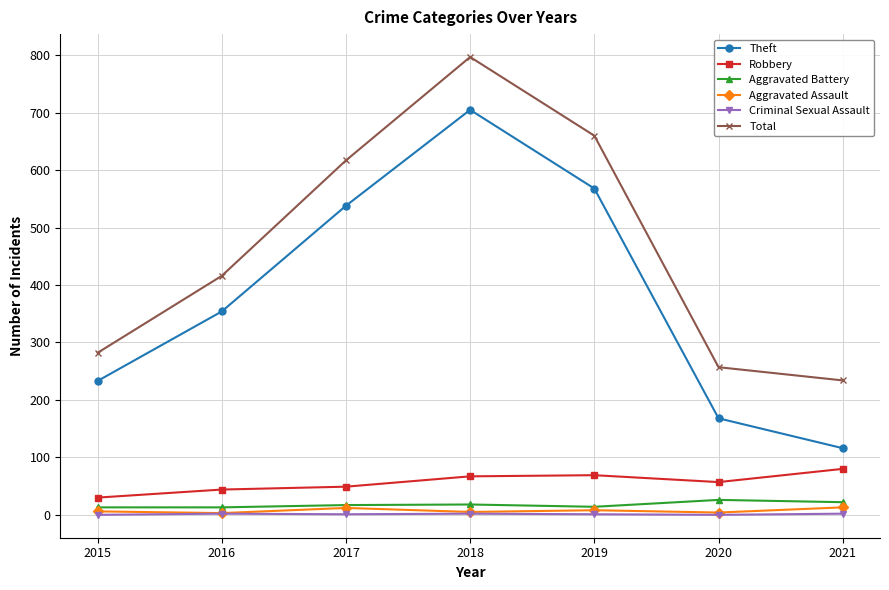

Which series has the largest total across all categories?

Total